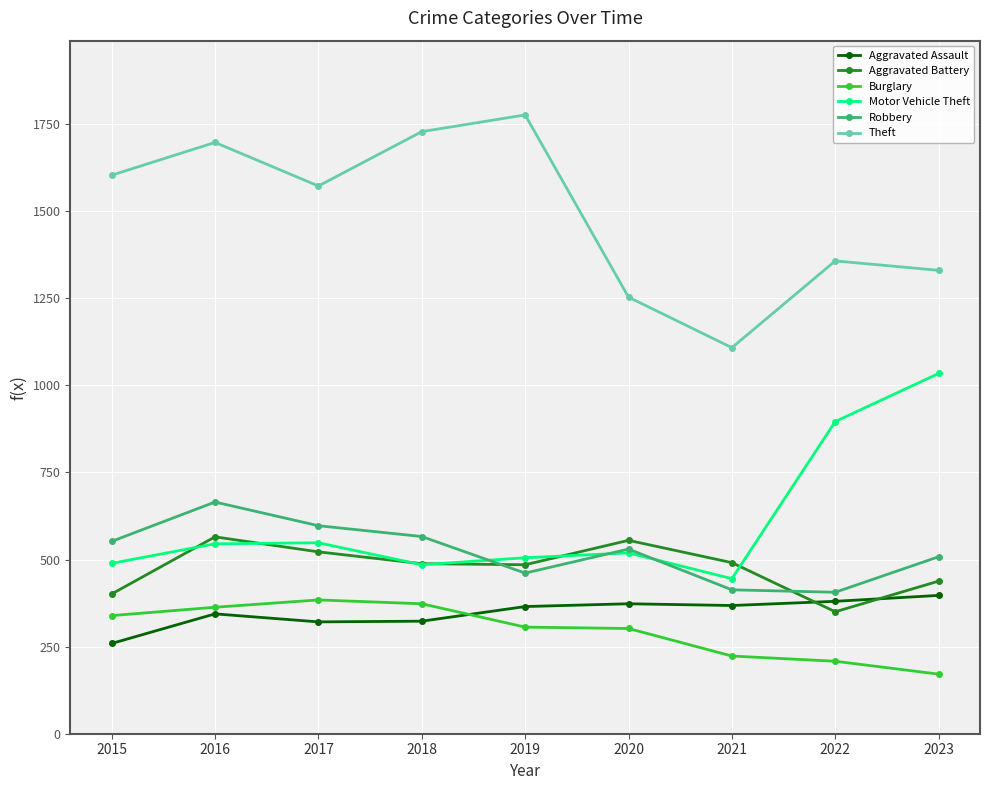

What is the difference between the Robbery values at 2020 and 2019?

69